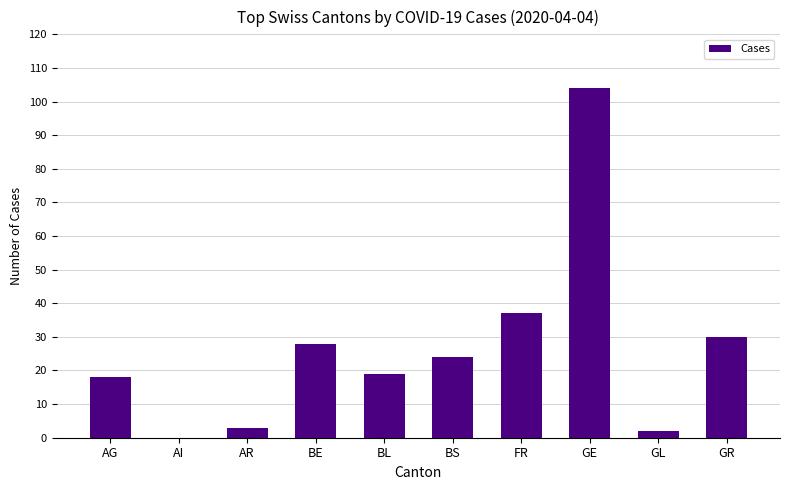

Read the value at FR.

37